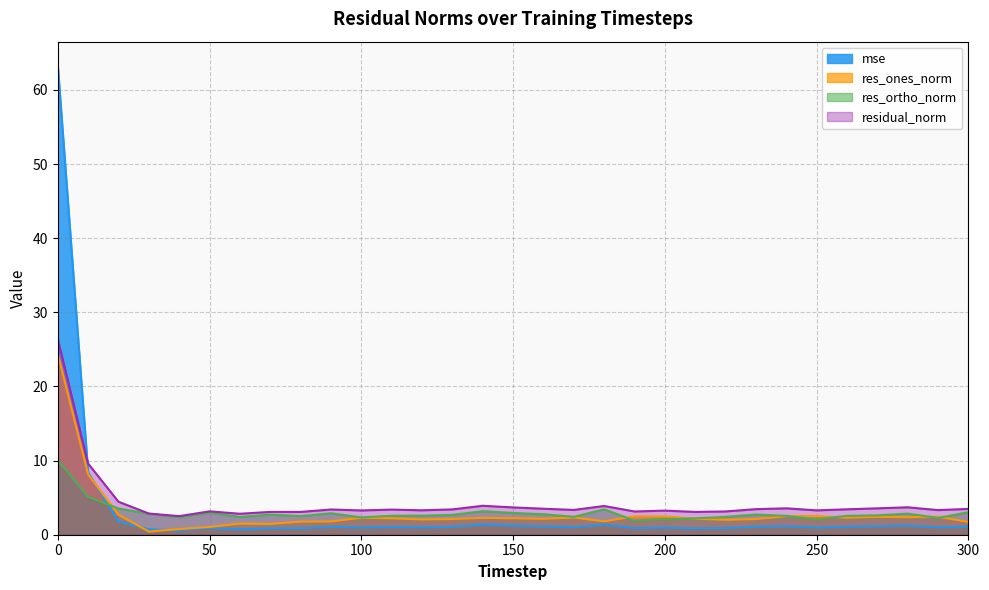

What is the maximum value for res_ones_norm?

24.4